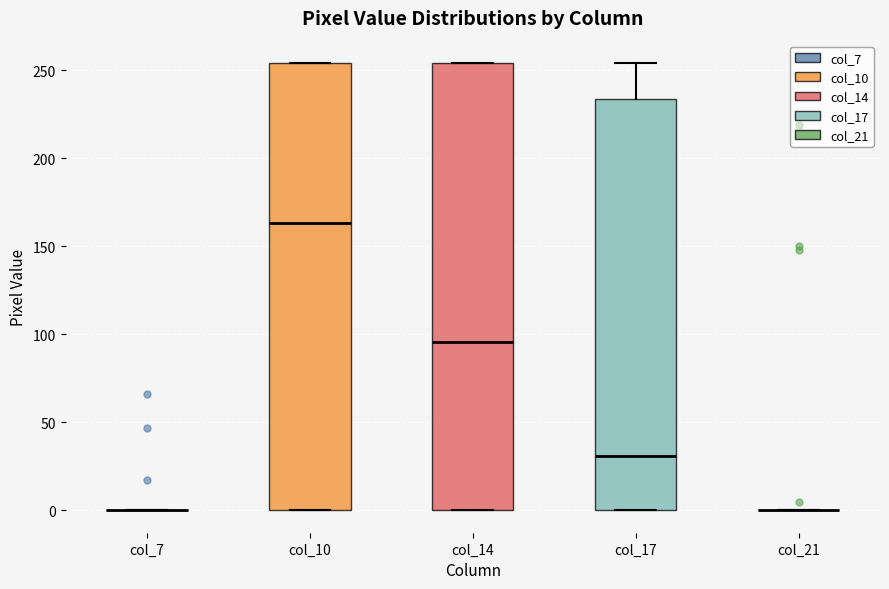

Reading left to right, read every box against the y-axis: the position of its median line, the range the box covers, and the ends of its whiskers. The values are not printed on the chart, so give them approximately, as read against the axis.

col_7: box collapsed to a line at 0, whiskers 0 to 0
col_10: median 165, box 0 to 255, whiskers 0 to 255
col_14: median 95, box 0 to 255, whiskers 0 to 255
col_17: median 30, box 0 to 235, whiskers 0 to 255
col_21: box collapsed to a line at 0, whiskers 0 to 0